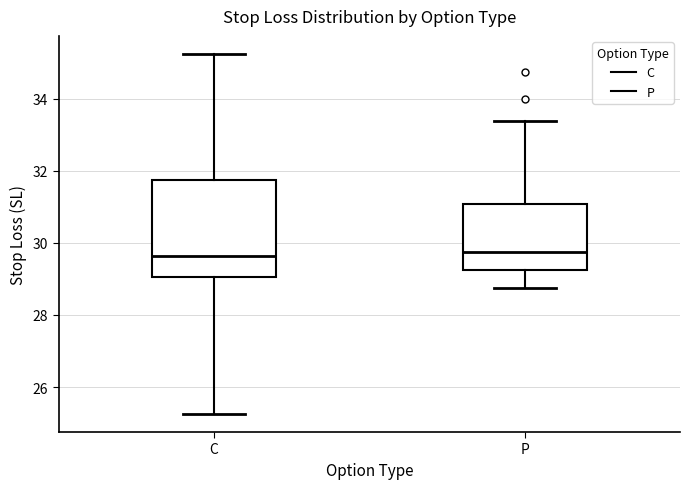

Reading left to right, transcribe this box plot: for each box, give where its median line is, the range the box spans, and where its two whiskers end, as read against the y-axis. The values are not printed on the chart, so give them approximately, as read against the axis.

C: median 29.6, box 29.0 to 31.8, whiskers 25.2 to 35.2
P: median 29.8, box 29.2 to 31.0, whiskers 28.8 to 33.4